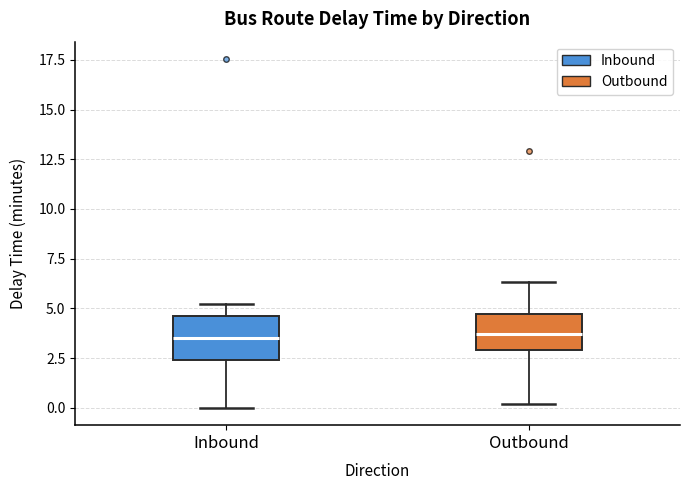

Where does the lower whisker of the box for Outbound end on the y-axis? The values are not printed on the chart, so give them approximately, as read against the axis.

0.0